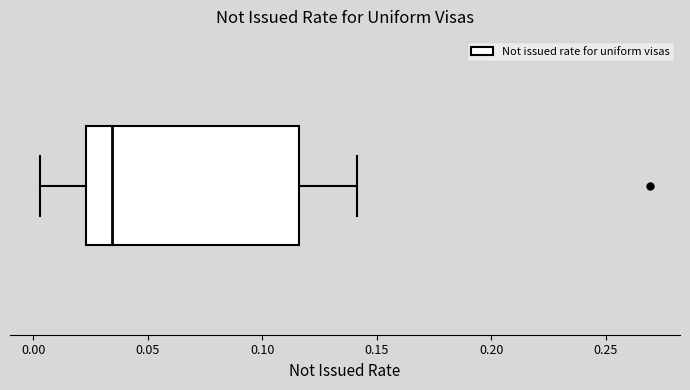

Where does the left whisker of the box end on the x-axis? The values are not printed on the chart, so give them approximately, as read against the axis.

0.005